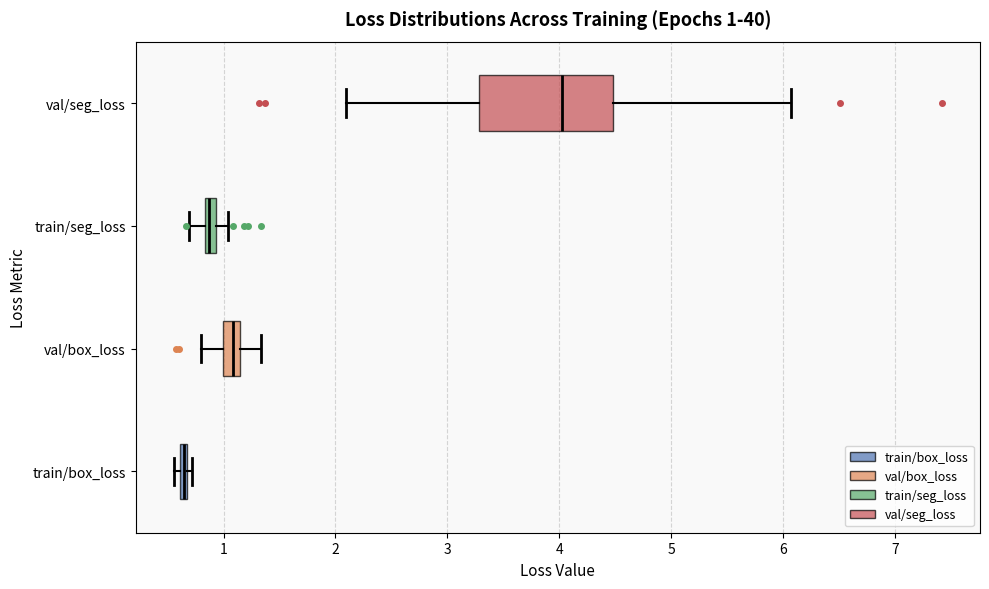

Which box is the widest, from its left edge to its right edge?

val/seg_loss